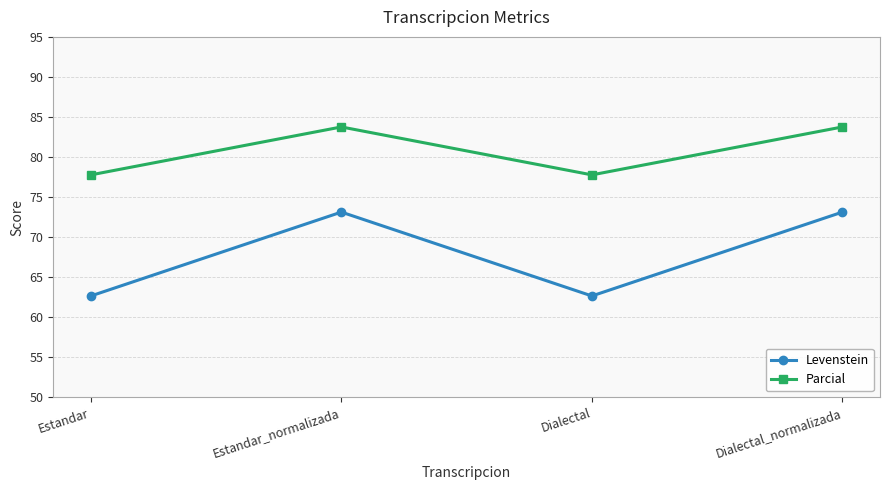

True or false: Parcial and Levenstein cross at least once.

False